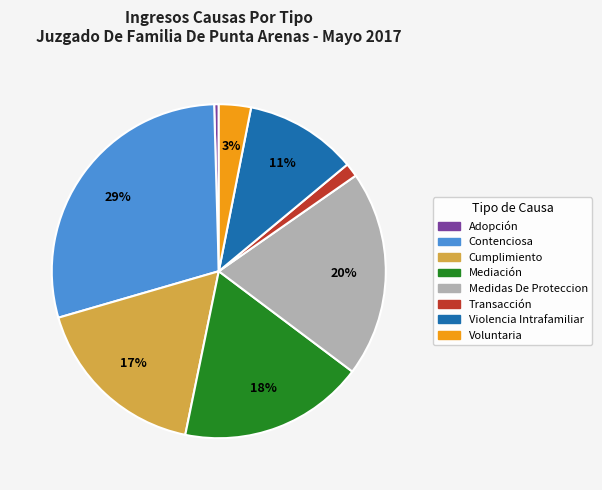

Is there any slice that represents more than half of the pie?

No